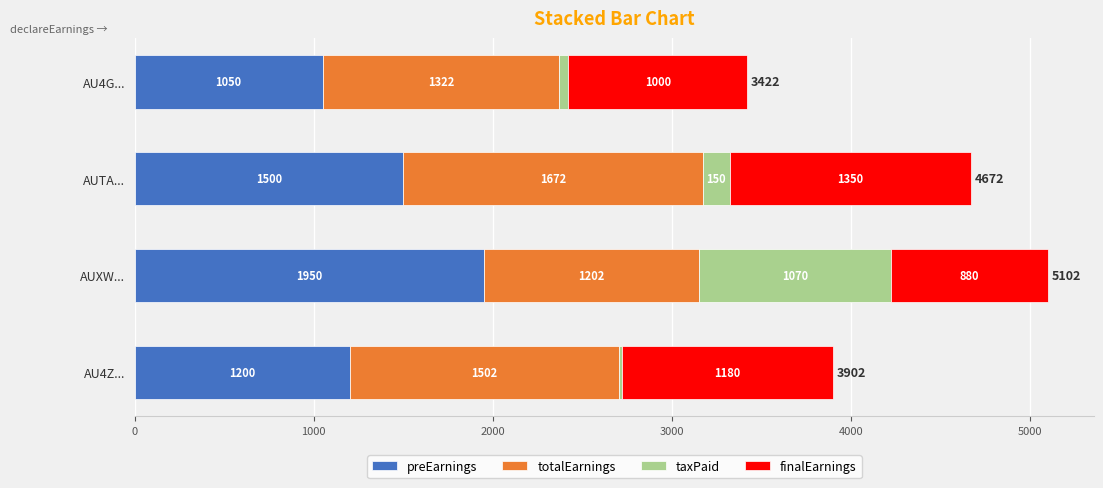

At which category is the sum across all series the highest?

AUXW...